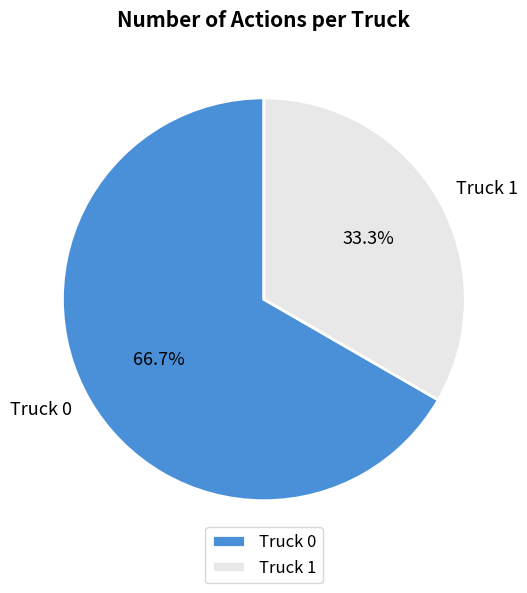

Rank the categories by value from highest to lowest.

Truck 0, Truck 1